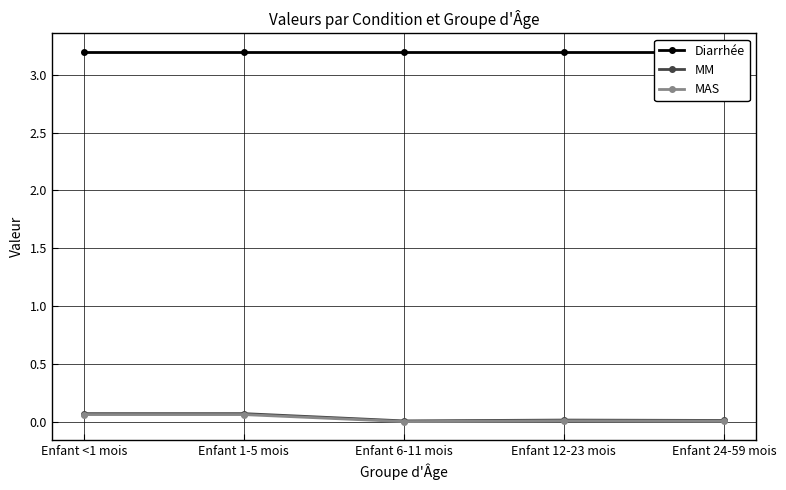

Does the chart have visible grid lines?

Yes